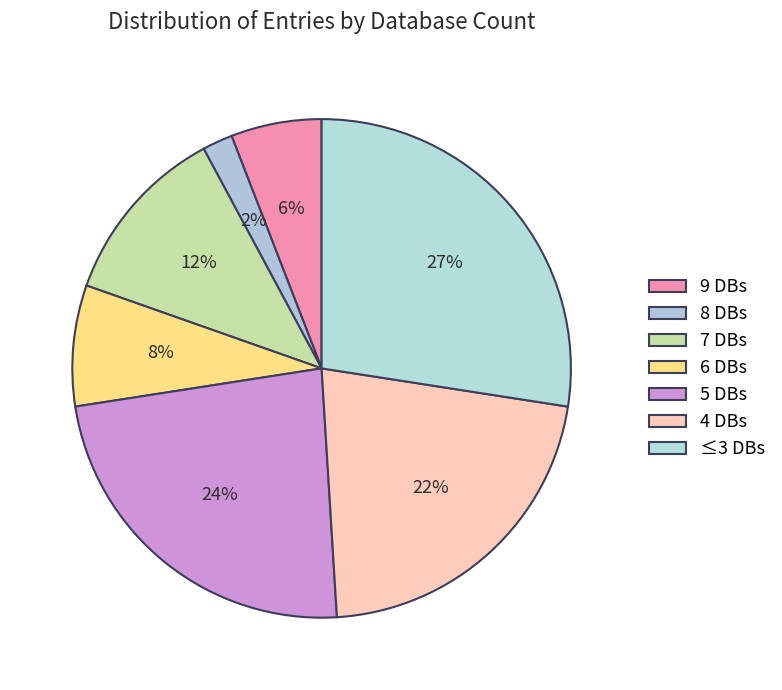

Count the number of slices in the pie.

7